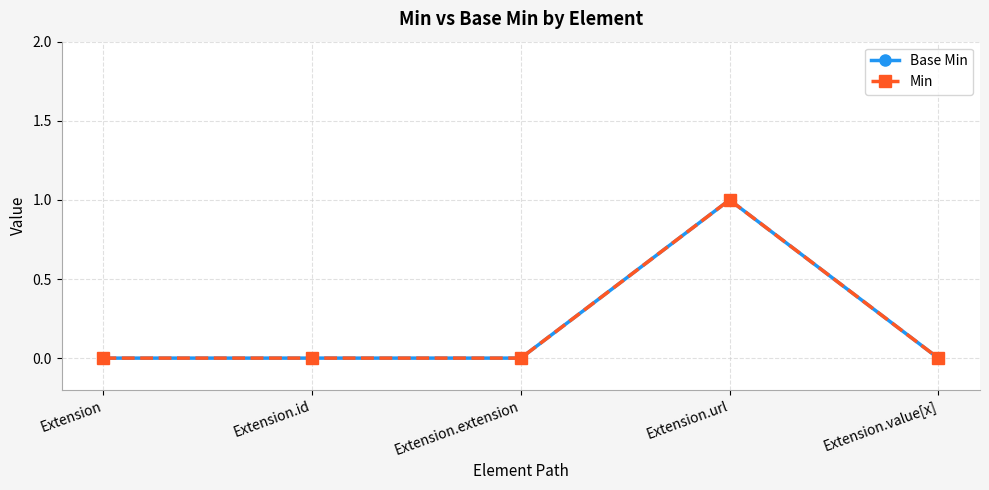

Count the number of categories in the chart.

5